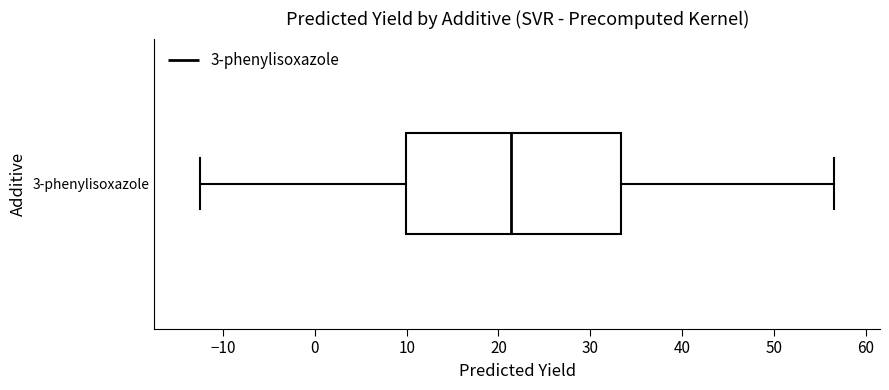

Read this box plot against the x-axis: the position of the median line, the range covered by the box, and the ends of both whiskers. The values are not printed on the chart, so give them approximately, as read against the axis.

median 21, box 10 to 33, whiskers -12 to 57